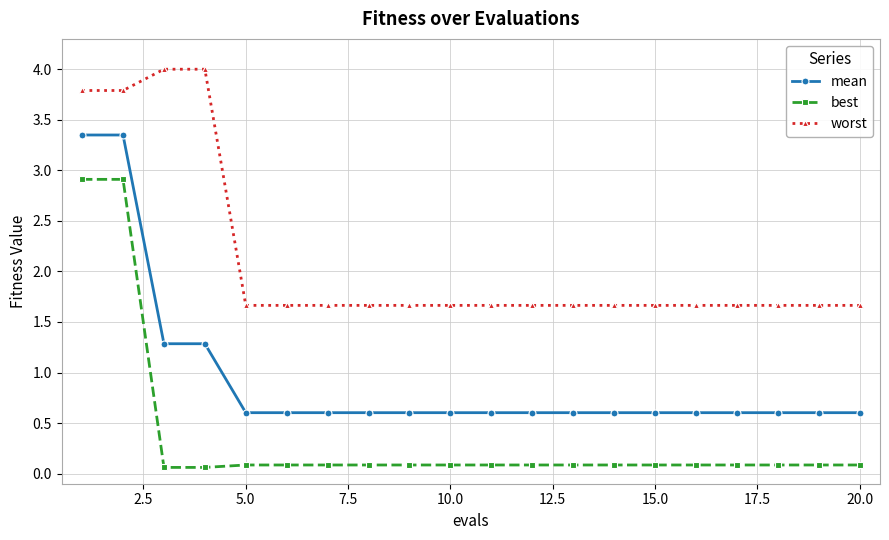

How many distinct data groups are displayed?

3